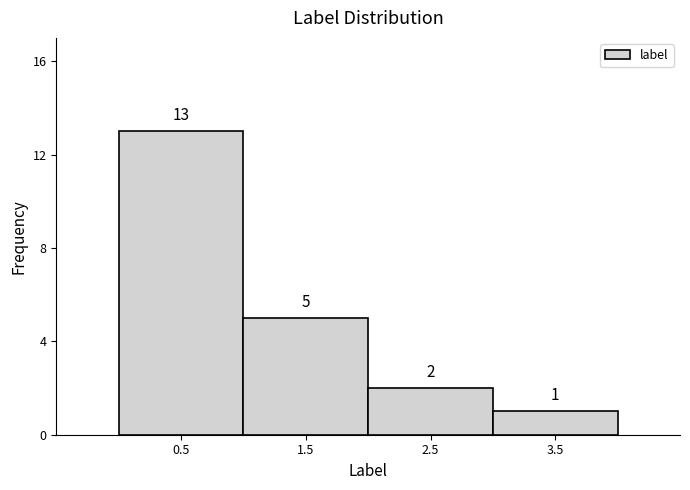

What is the height of the bar covering 2 to 3 on the x-axis?

2